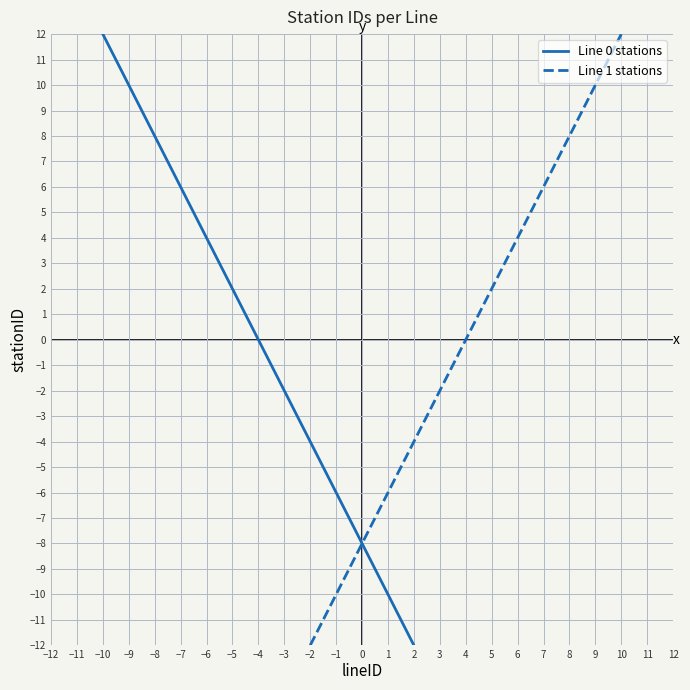

The Line 0 stations series shows -3.1 at −1. True or false?

False